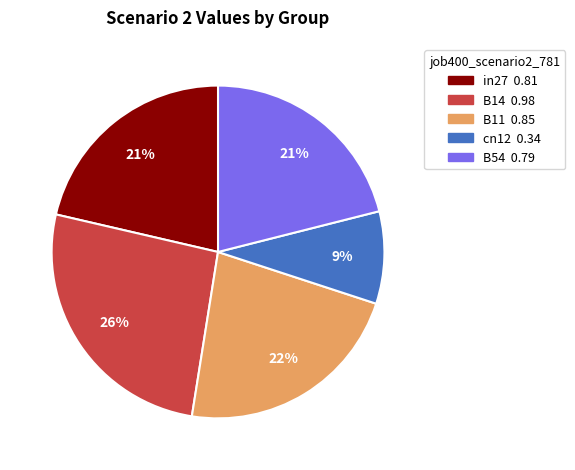

Between B14 and B54, which is larger?

B14